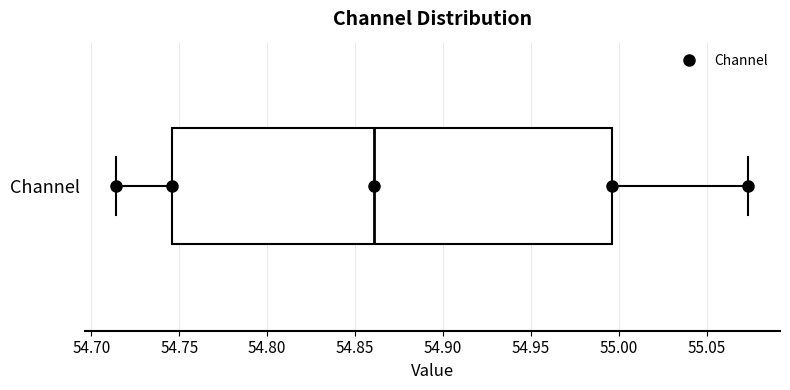

Read this box plot against the x-axis: the position of the median line, the range covered by the box, and the ends of both whiskers. The values are not printed on the chart, so give them approximately, as read against the axis.

median 54.860, box 54.745 to 54.995, whiskers 54.715 to 55.075